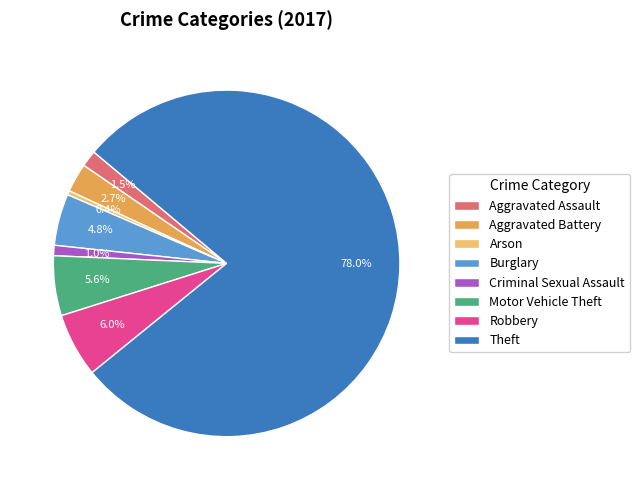

Is it true that Theft is 86% of the pie?

False